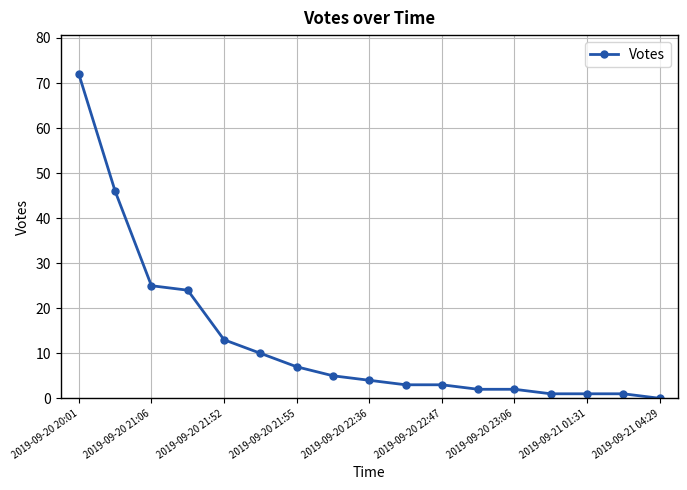

What is the maximum value shown in the chart?

72